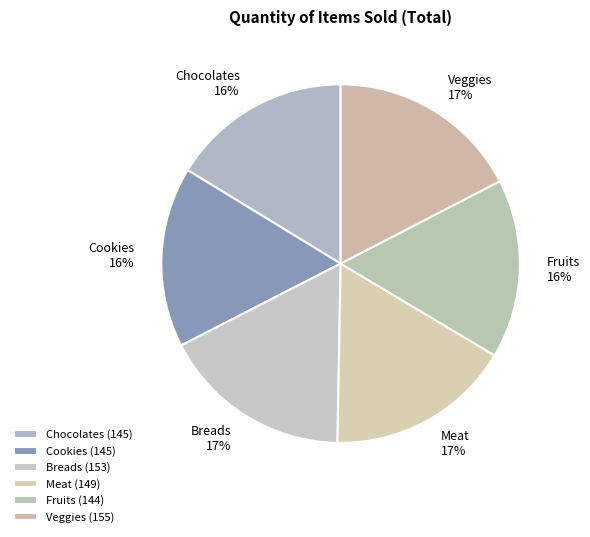

Approximately how many times larger is the value at Fruits compared to Chocolates?

1.0